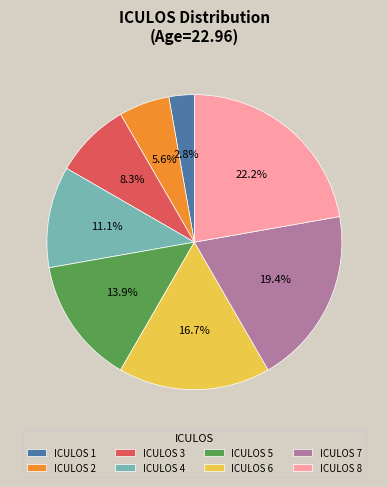

Is ICULOS 7 the majority of the pie?

No